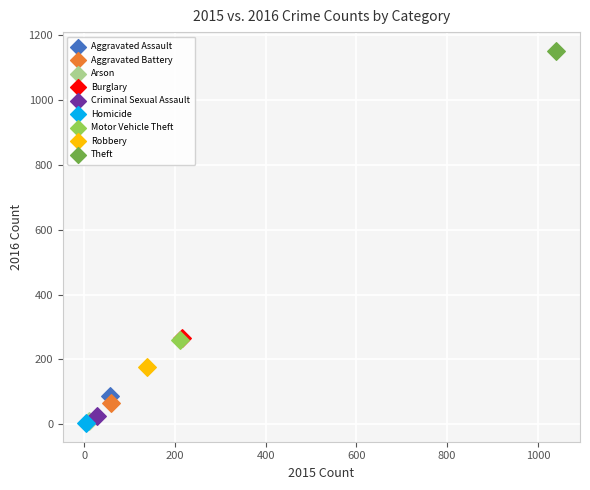

What are all the series names shown in the legend?

Aggravated Assault, Aggravated Battery, Arson, Burglary, Criminal Sexual Assault, Homicide, Motor Vehicle Theft, Robbery, Theft